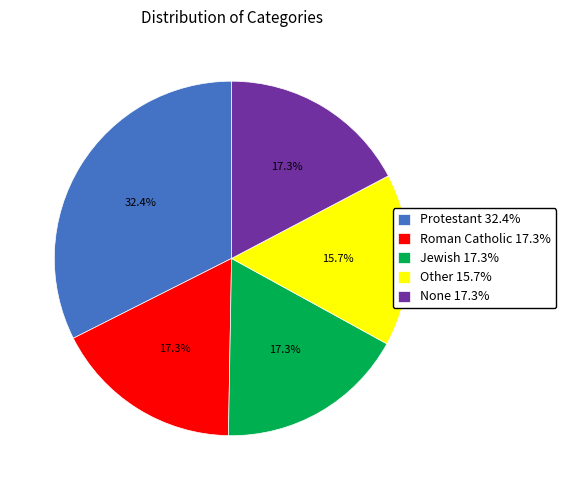

How much of the chart is everything except Other 15.7%?

84.3%